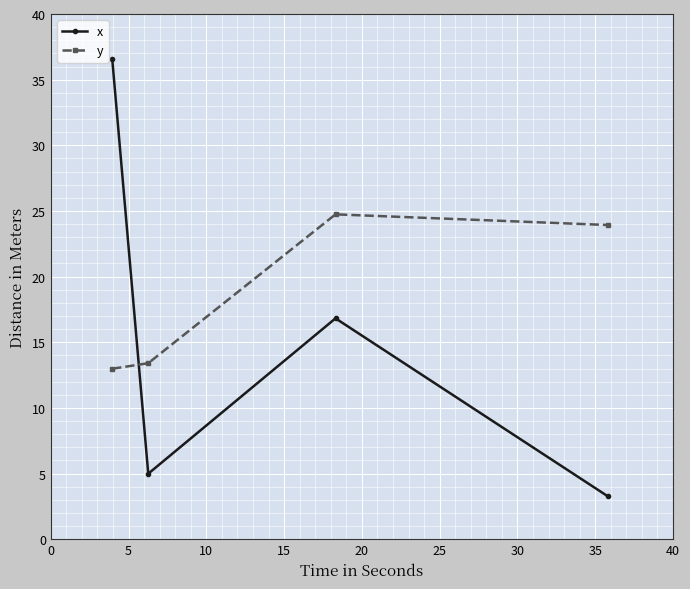

How many lines are shown in the chart?

2